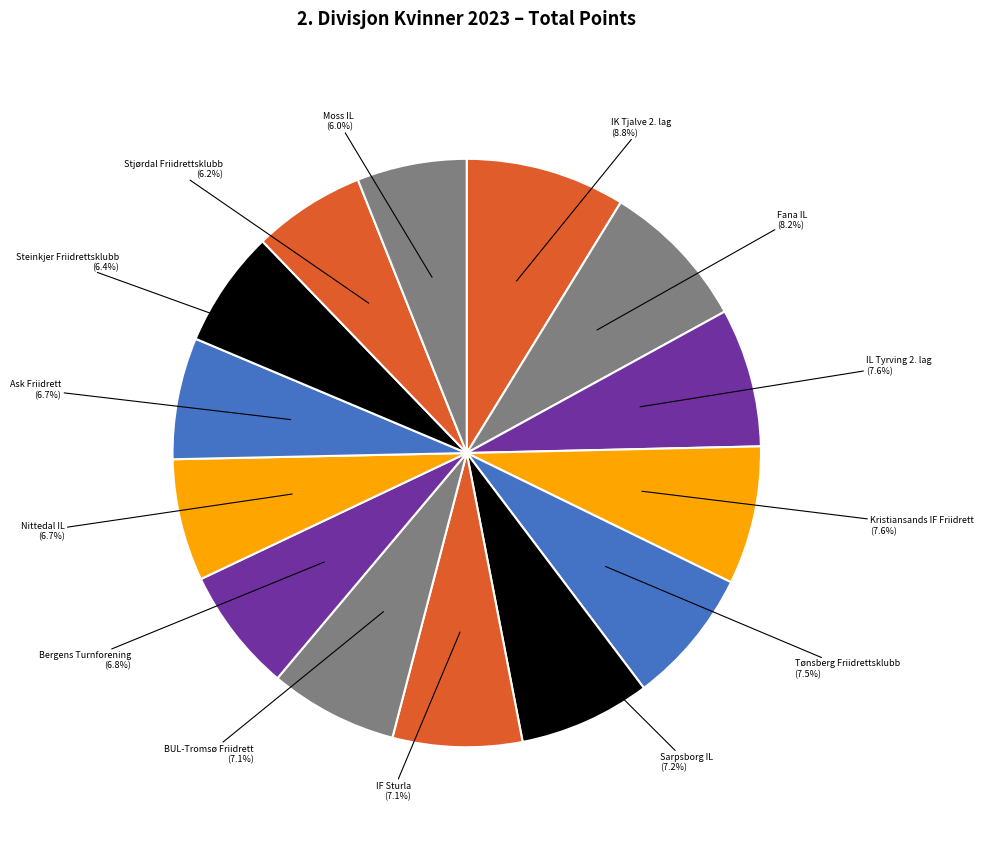

Which slice is the smallest?

Moss IL